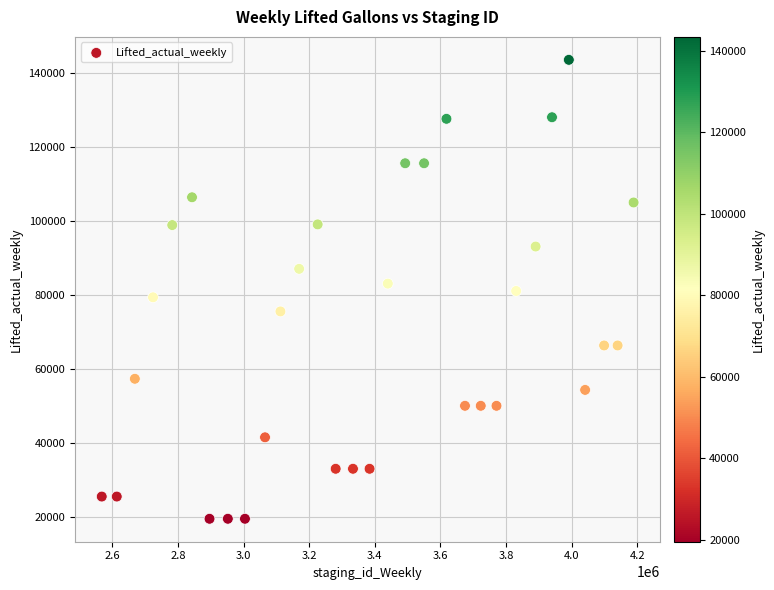

What is the range of X values (max minus min)?

1620500